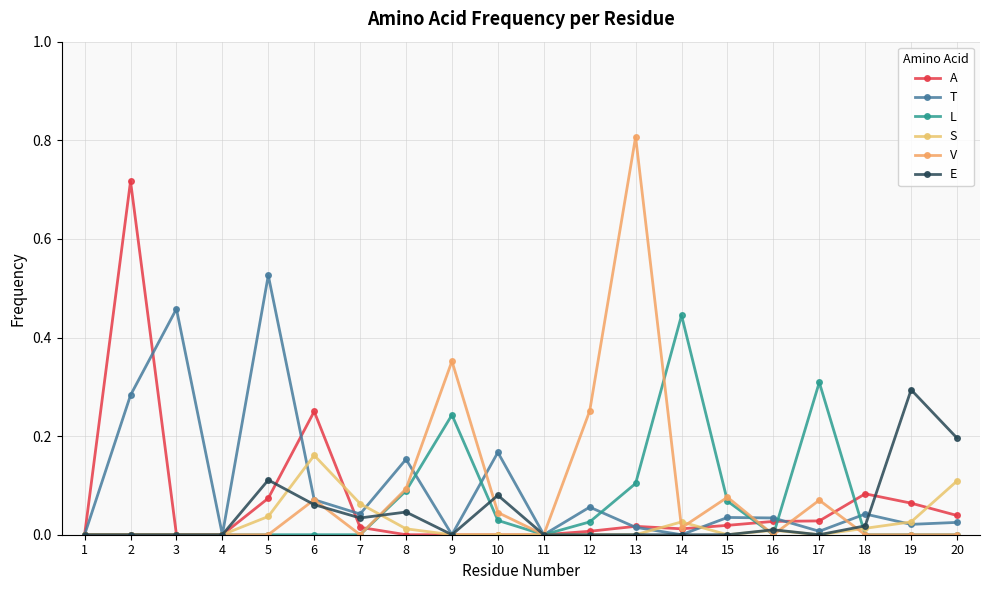

The E series shows 0.0 at 17. True or false?

True